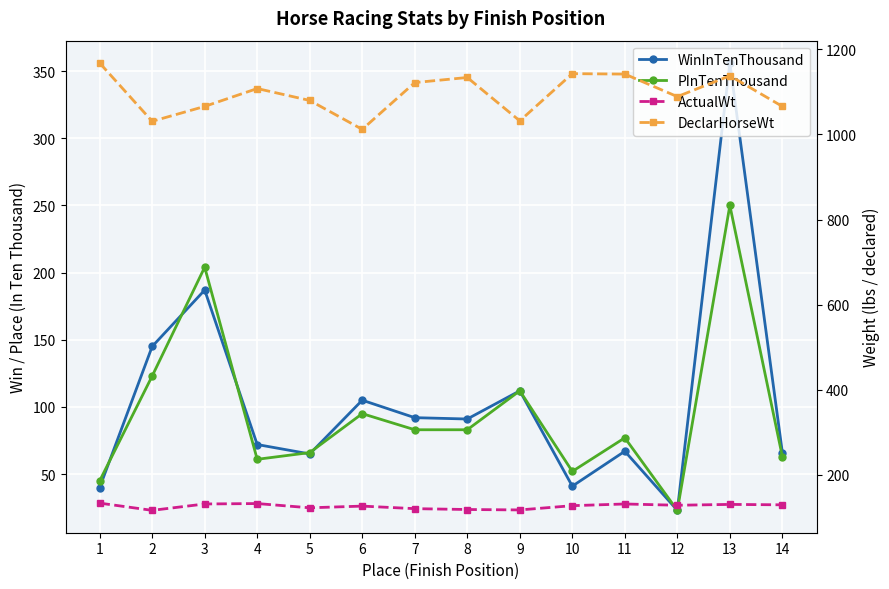

What is the spread (max minus min) of values at 1?

1128